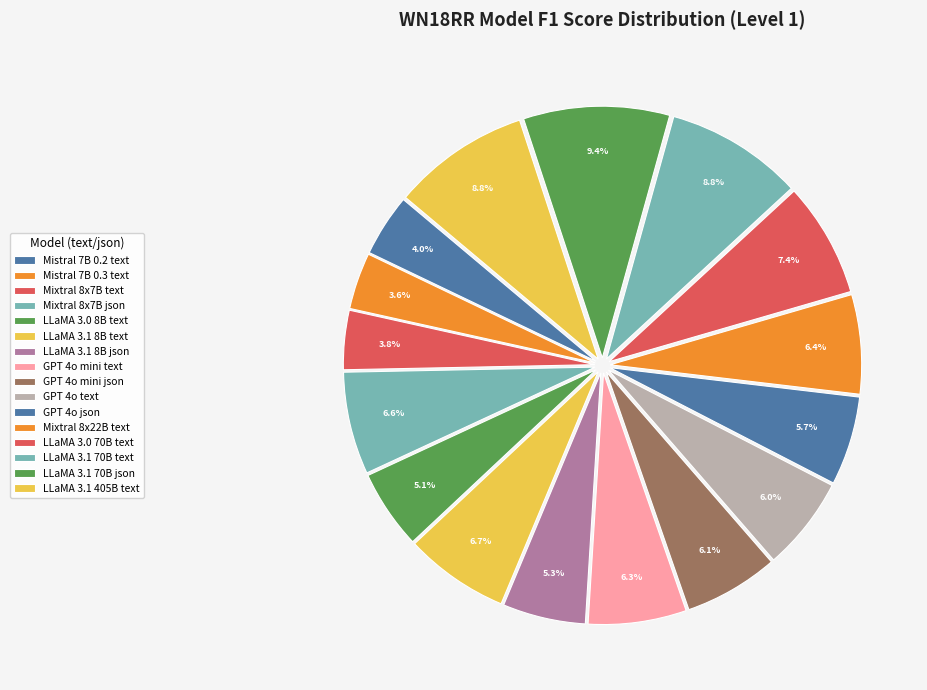

To the nearest percent, what is the difference between the largest and smallest slice percentages?

6%